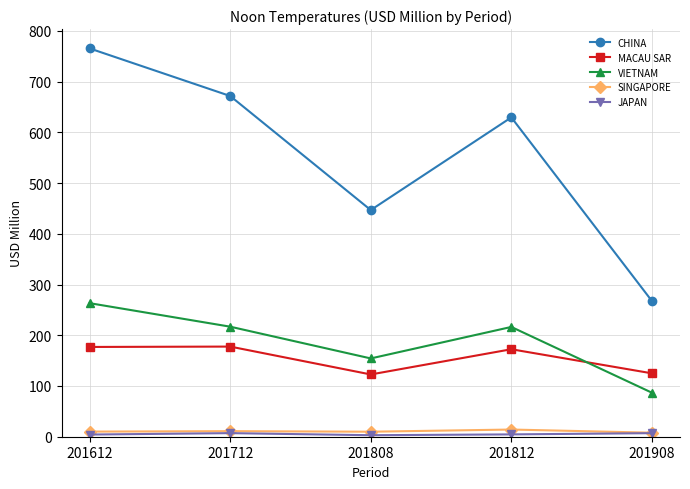

How many interior local peaks does the VIETNAM series have?

1